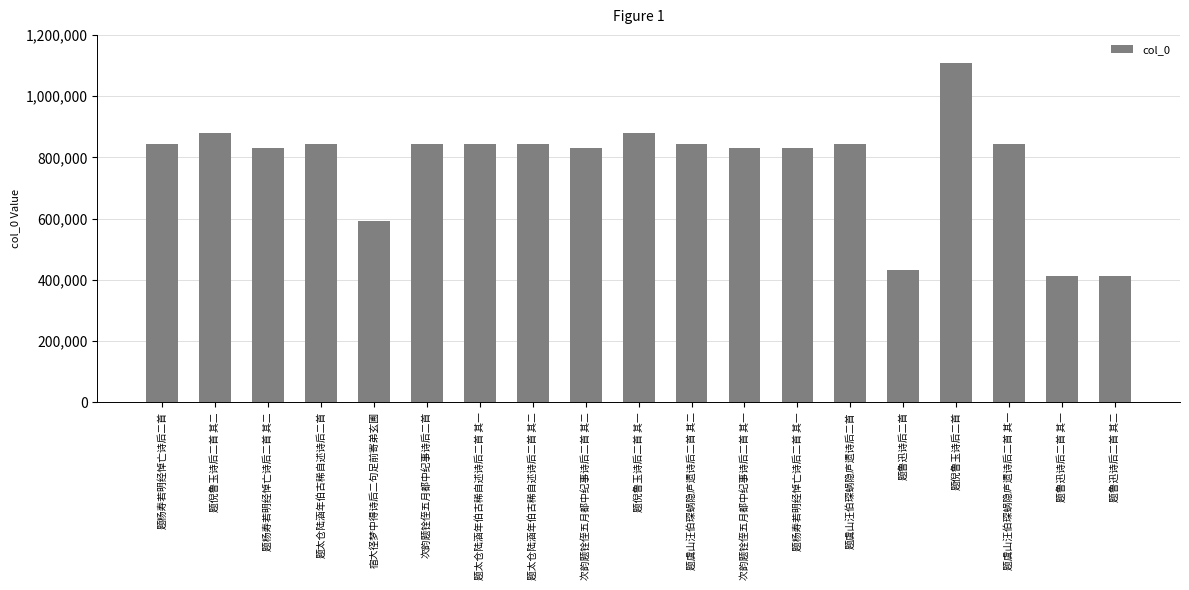

What is the maximum value shown in the chart?

1108770